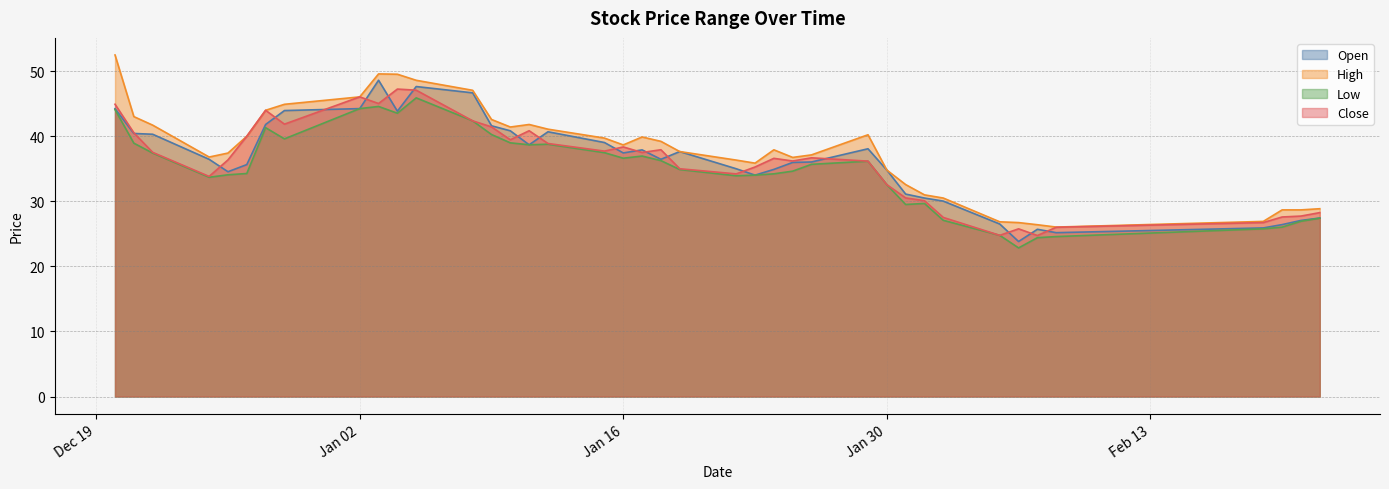

In low, how many points are lower than both neighbors (excluding endpoints)?

8